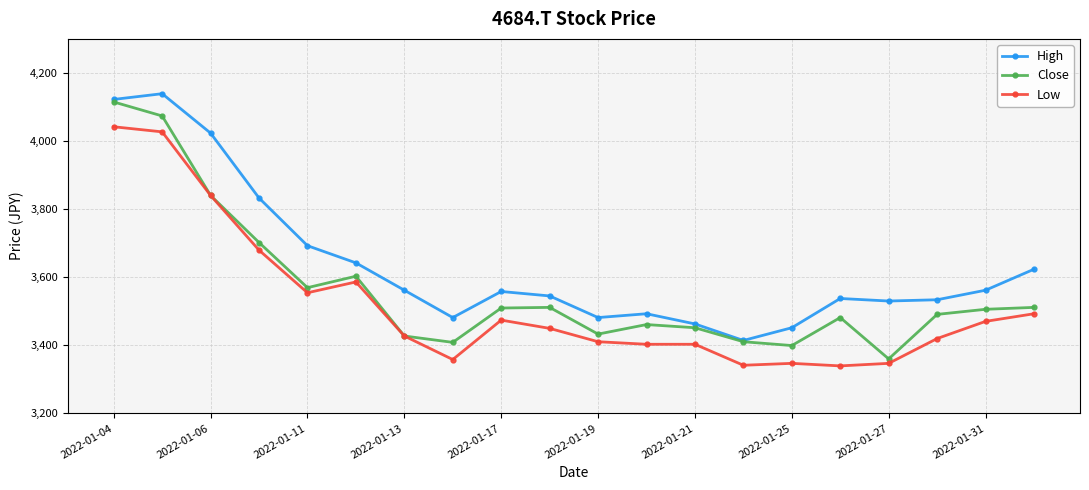

True or false: Low and High intersect in this chart.

False